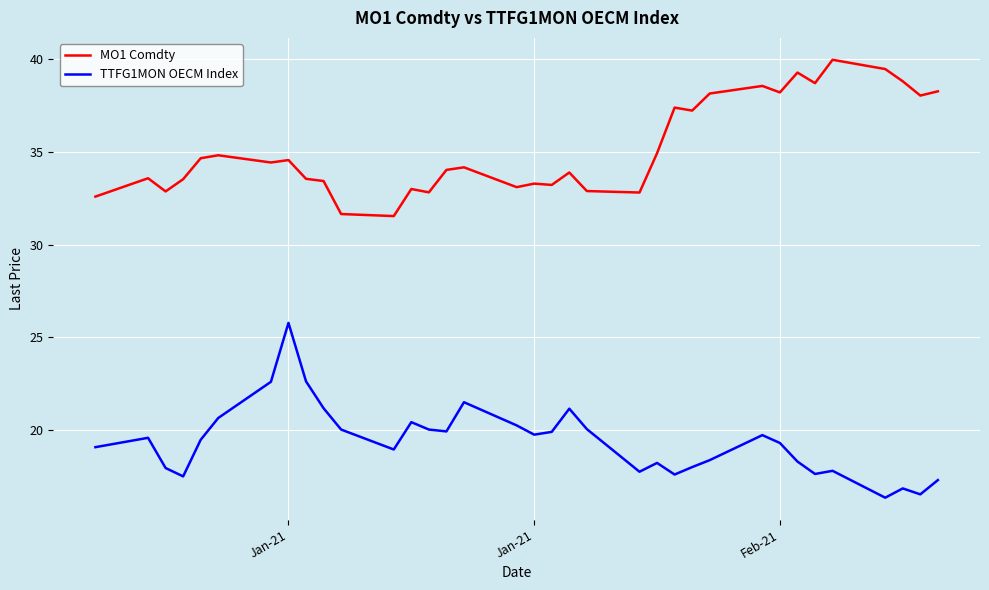

What is the smallest value displayed?

16.4